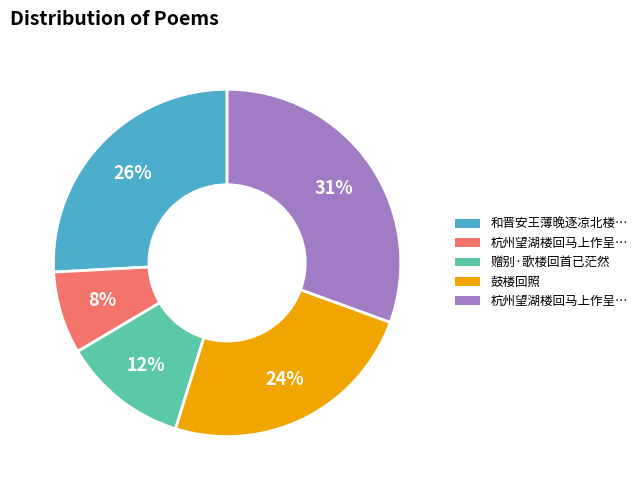

To the nearest percent, what is the average slice percentage?

20%